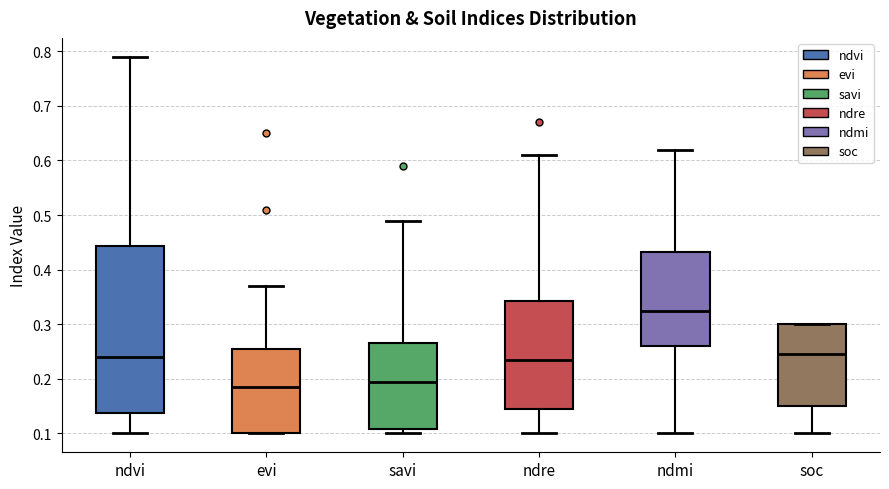

Where is the upper edge of the box for soc on the y-axis? The values are not printed on the chart, so give them approximately, as read against the axis.

0.30